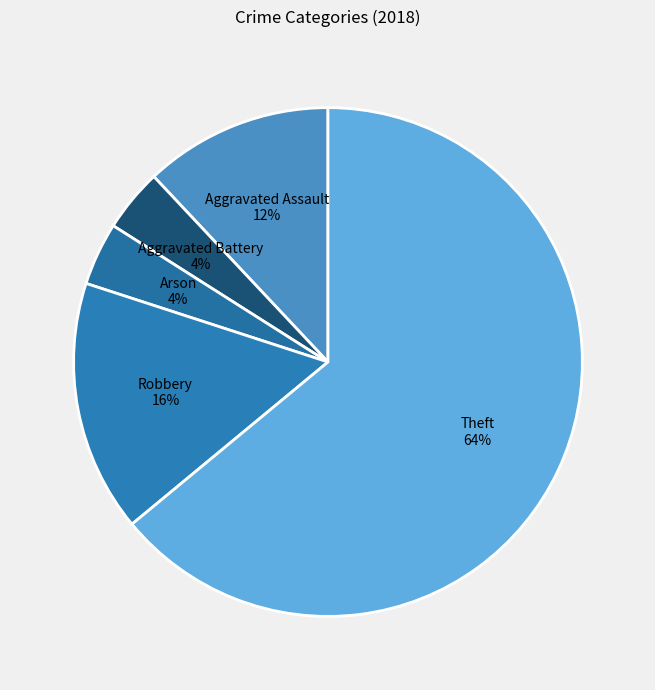

To the nearest percent, what is the combined percentage of Aggravated Battery and Robbery?

20%